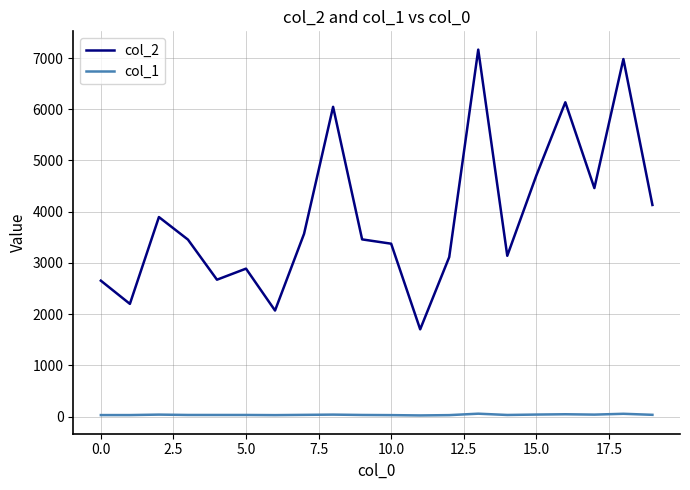

What is the greatest value displayed?

7164